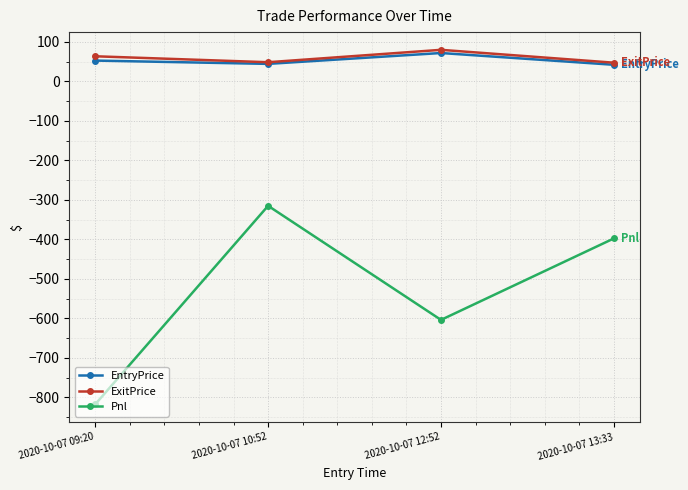

What is the maximum value for ExitPrice?

79.8